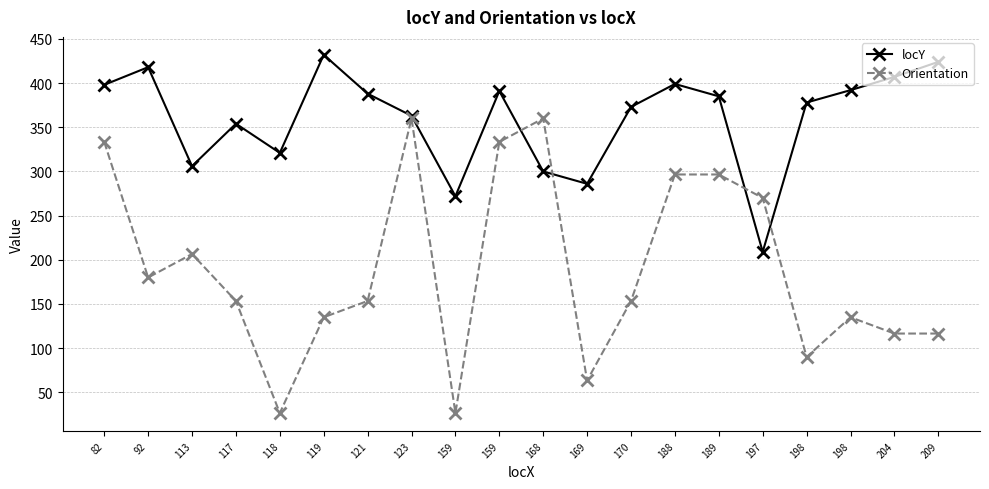

How many lines are shown in the chart?

2